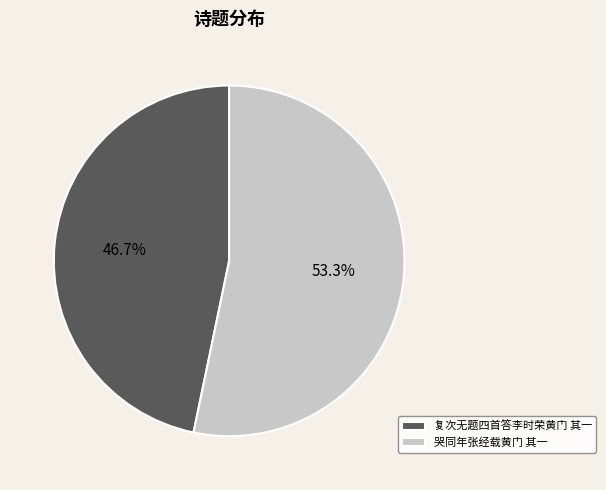

Rank the categories by value from lowest to highest.

复次无题四首答李时荣黄门 其一, 哭同年张经载黄门 其一